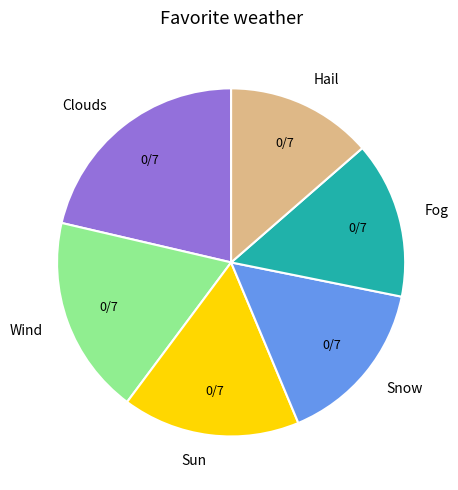

Which has a higher value, Snow or Clouds?

Clouds